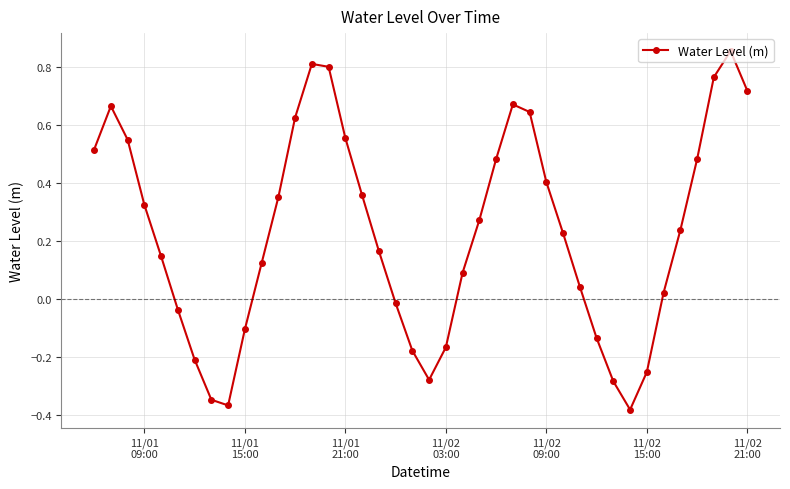

How many points are lower than both their immediate neighbors (excluding endpoints)?

3